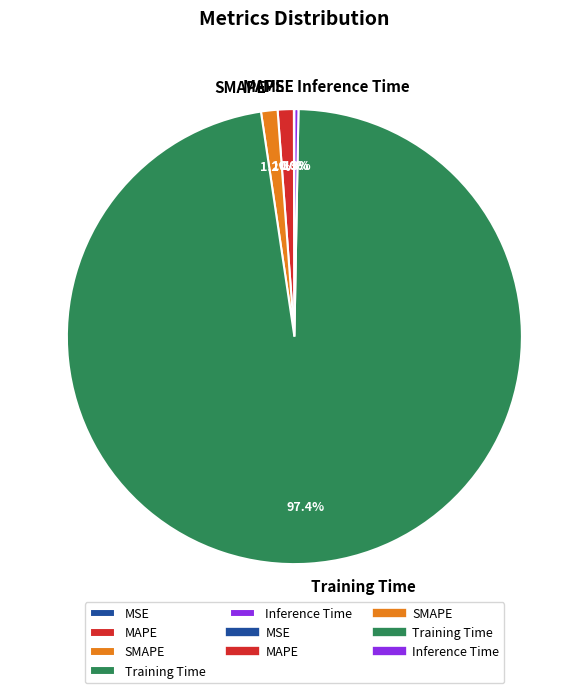

What is the largest slice in the pie chart?

Training Time